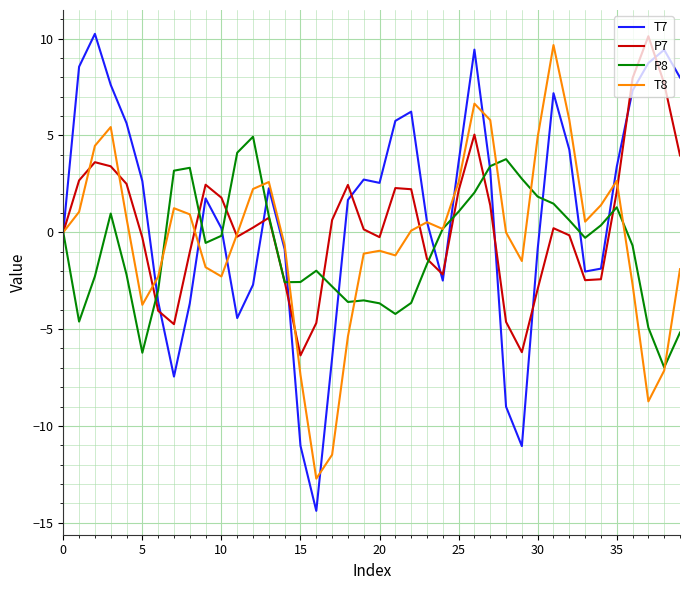

What is the smallest value displayed?

-14.4